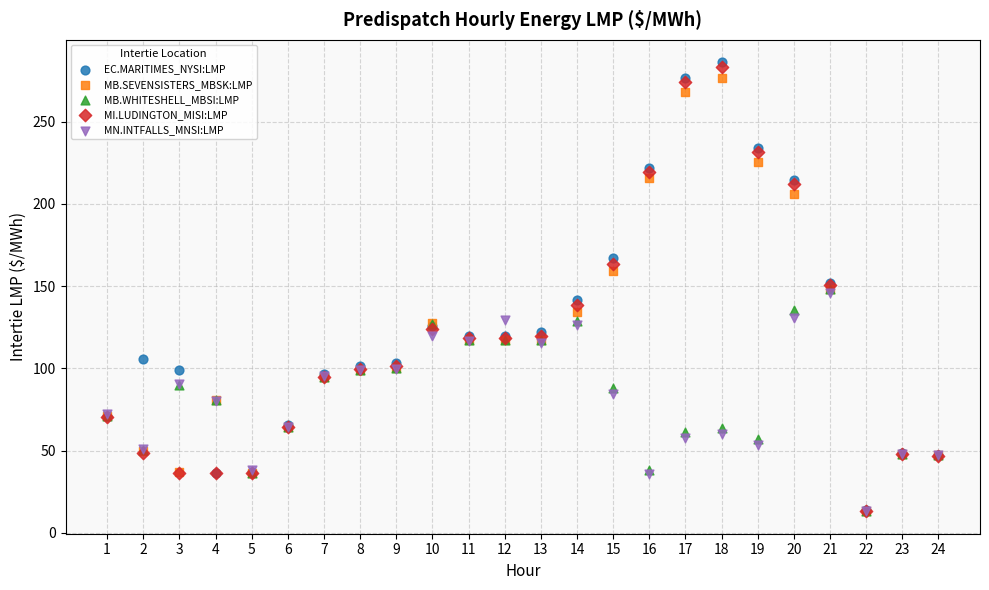

What are all the series names shown in the legend?

EC.MARITIMES_NYSI:LMP, MB.SEVENSISTERS_MBSK:LMP, MB.WHITESHELL_MBSI:LMP, MI.LUDINGTON_MISI:LMP, MN.INTFALLS_MNSI:LMP